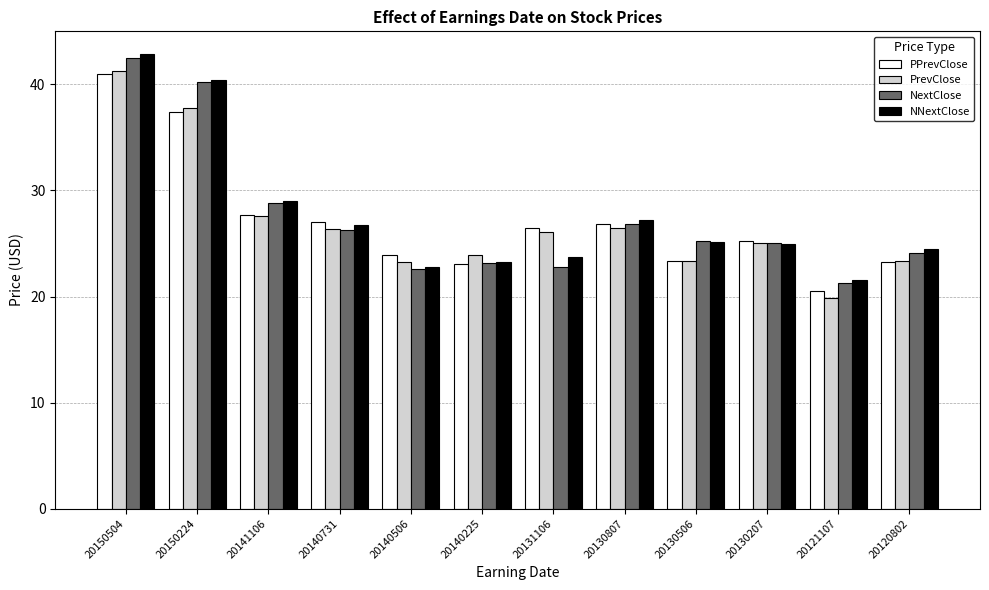

Are the bars horizontal?

No